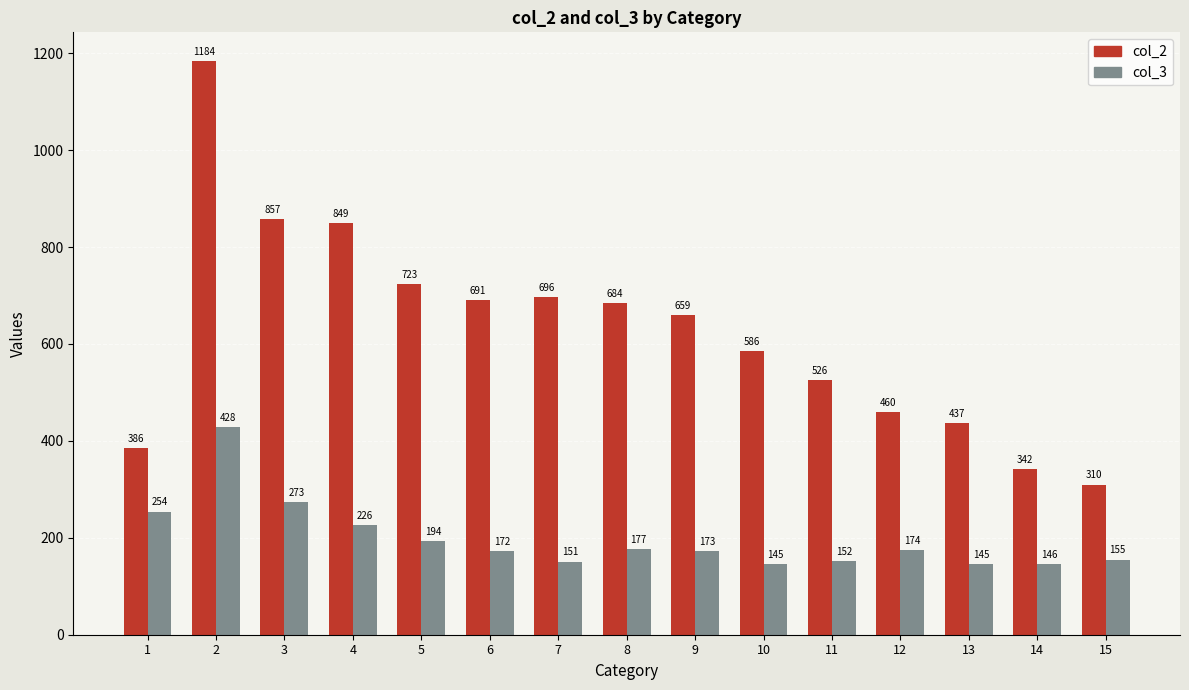

Between 5 and 9, which series saw the biggest shift?

col_2